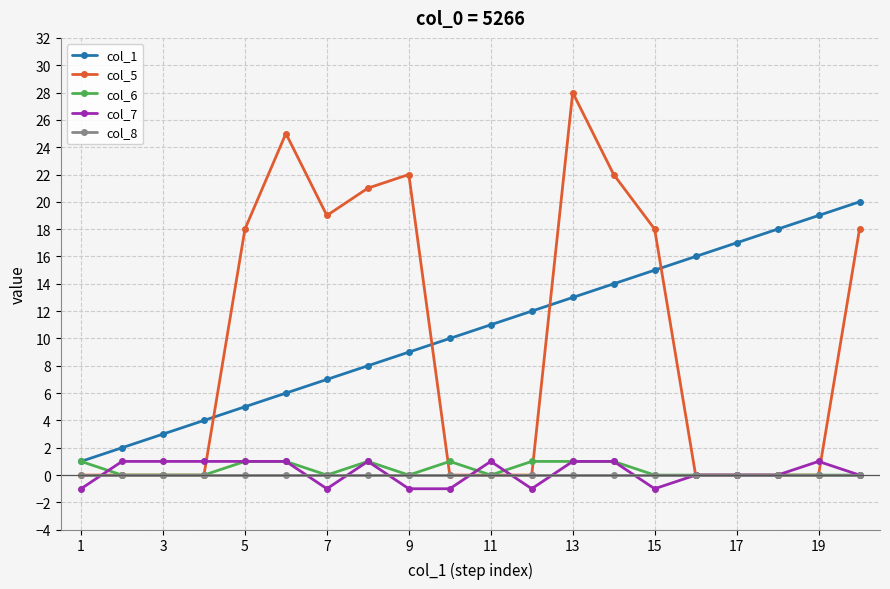

True or false: col_8 and col_1 cross at least once.

False